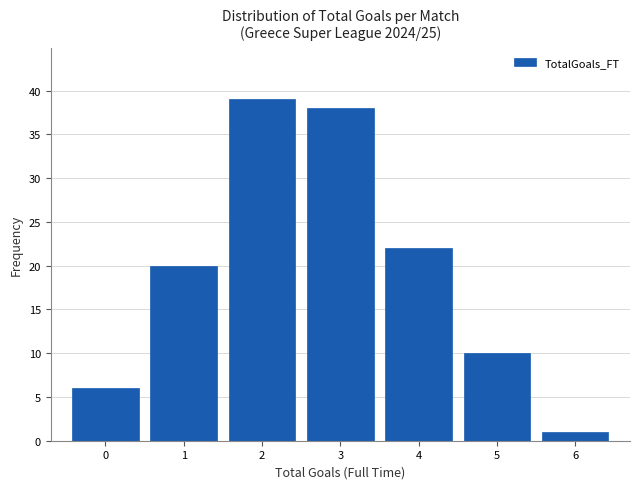

What is the height of the bar covering -0.5 to 0.5 on the x-axis? The values are not printed on the chart, so give them approximately, as read against the axis.

6